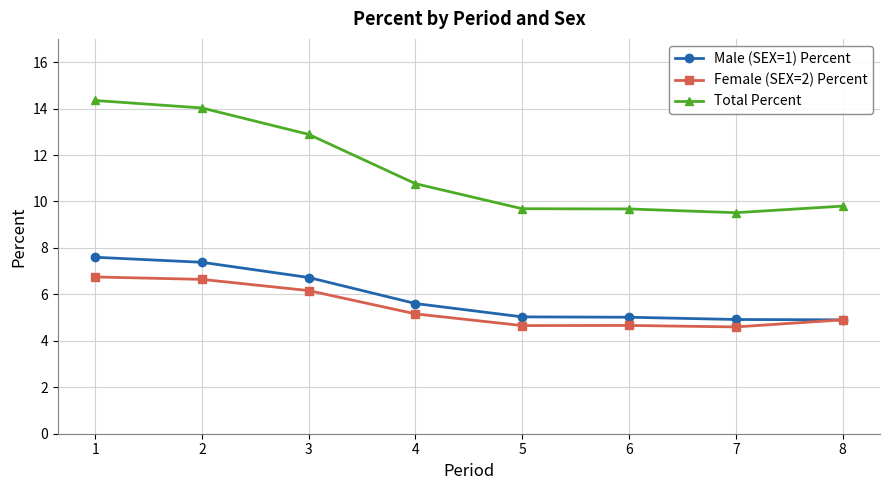

What is the approximate value of Total Percent at 8?

9.8